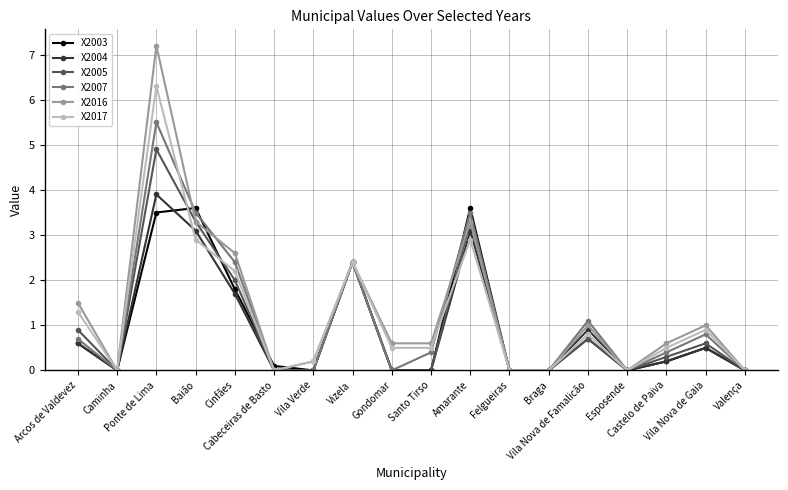

What is the total value across all series at Amarante?

19.7